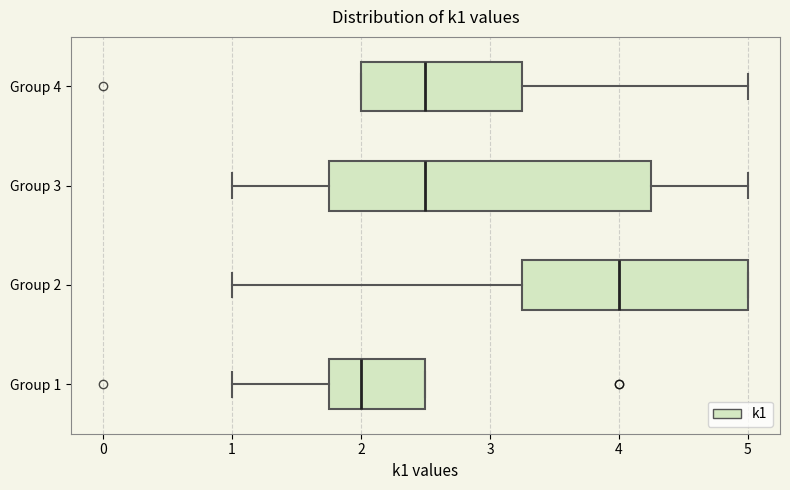

Which box's median line is the furthest to the left?

Group 1